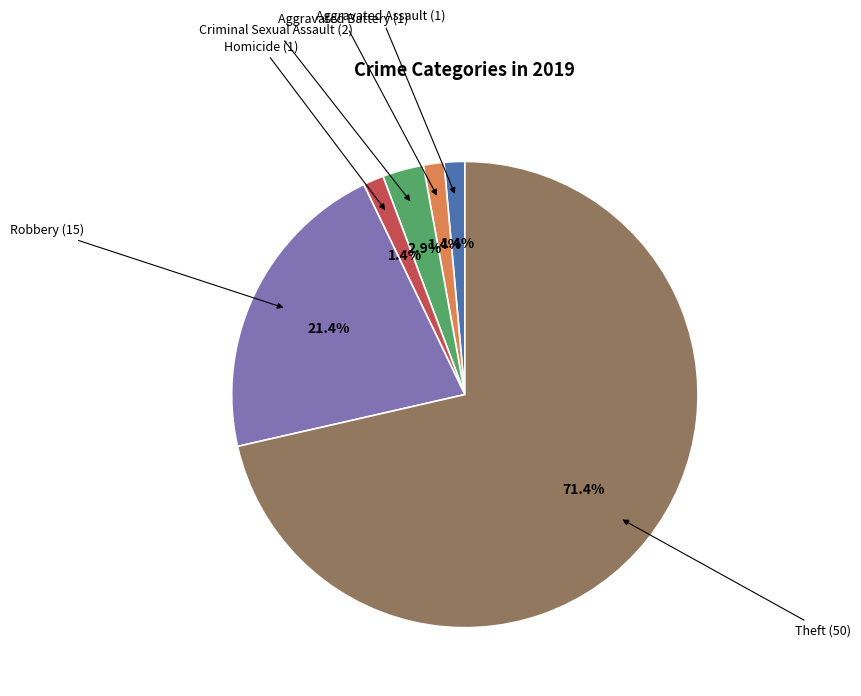

Is there any slice that represents more than half of the pie?

Yes